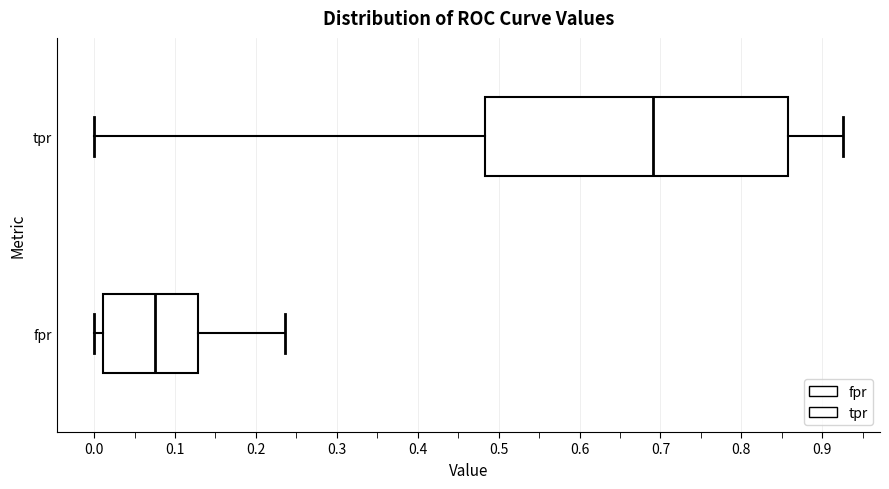

Where does the left whisker of the box for fpr end on the x-axis? The values are not printed on the chart, so give them approximately, as read against the axis.

0.00